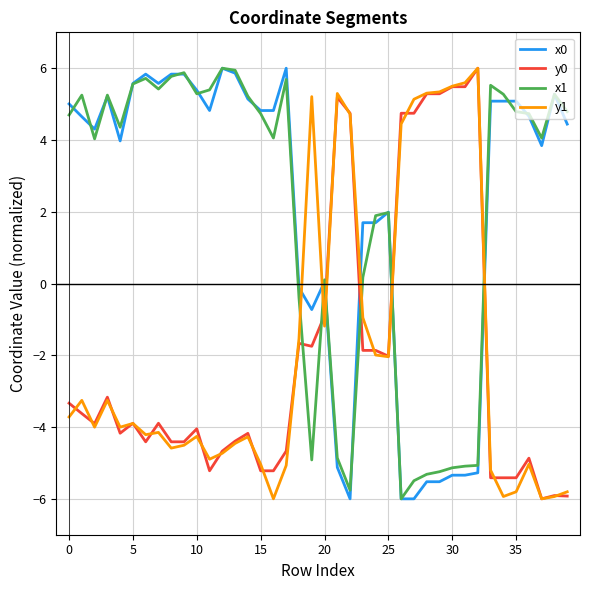

What is the greatest value displayed?

6.0